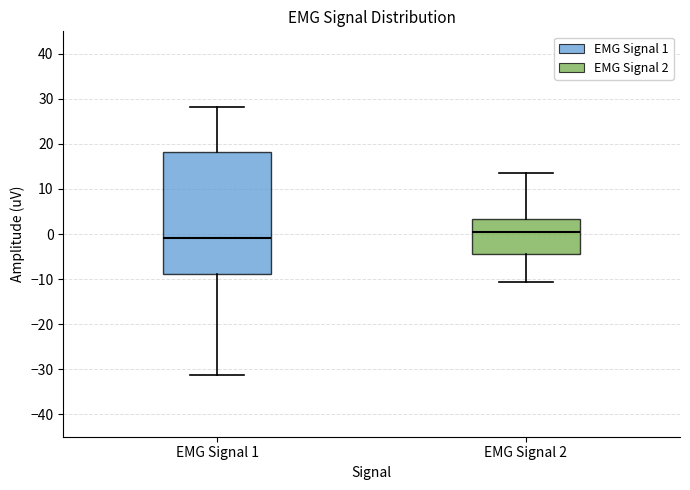

Reading left to right, transcribe this box plot: for each box, give where its median line is, the range the box spans, and where its two whiskers end, as read against the y-axis. The values are not printed on the chart, so give them approximately, as read against the axis.

EMG Signal 1: median -1, box -9 to 18, whiskers -31 to 28
EMG Signal 2: median 0, box -4 to 3, whiskers -11 to 14